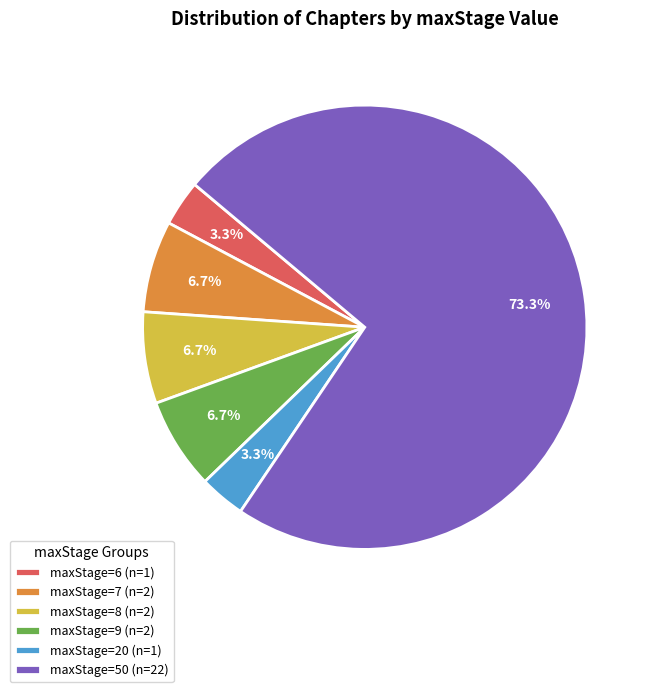

To the nearest percent, what portion does maxStage=8 represent?

7%